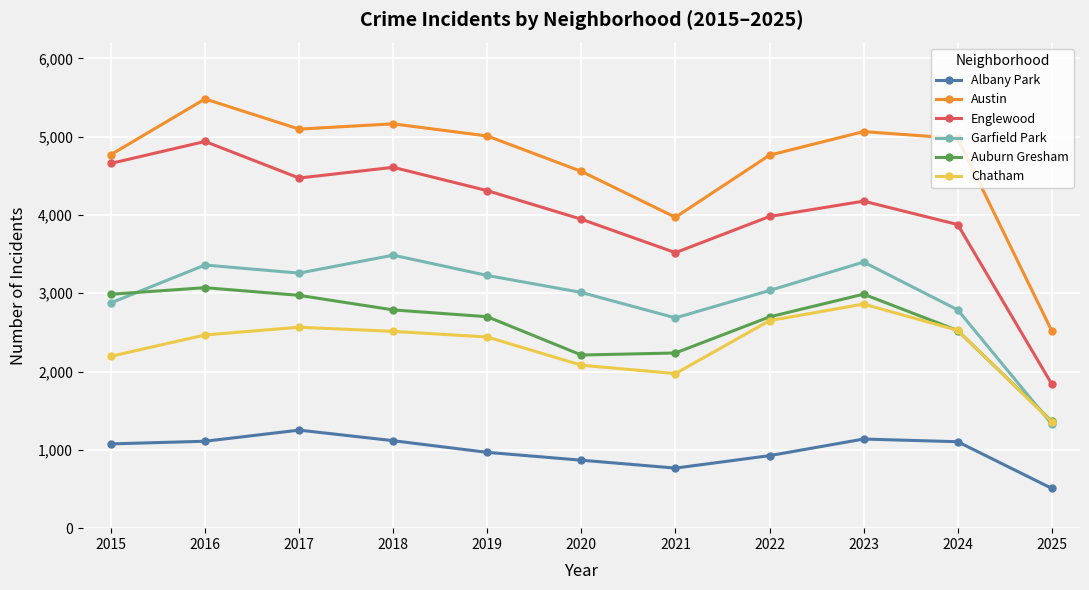

What is the difference between the maximum and minimum values in the Chatham series?

1503